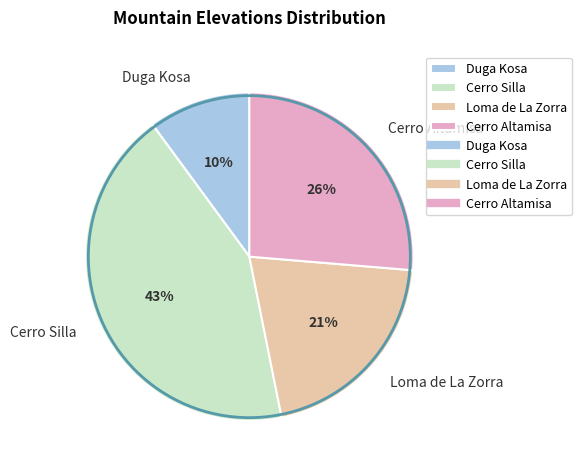

Do Duga Kosa and Loma de La Zorra together represent more than half of the pie?

No